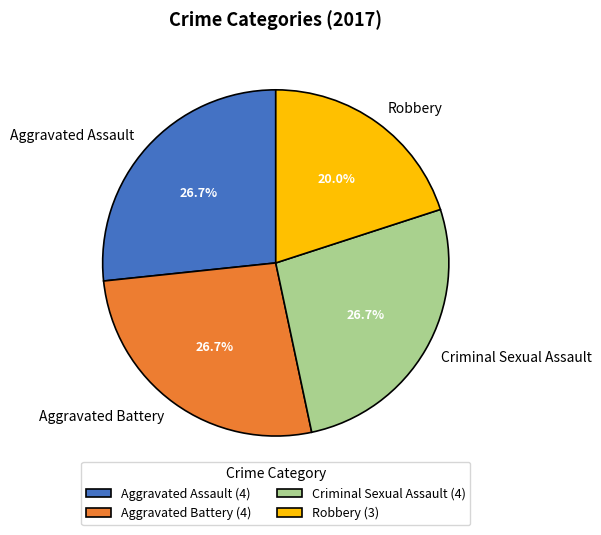

Does Robbery account for over 50% of the chart?

No